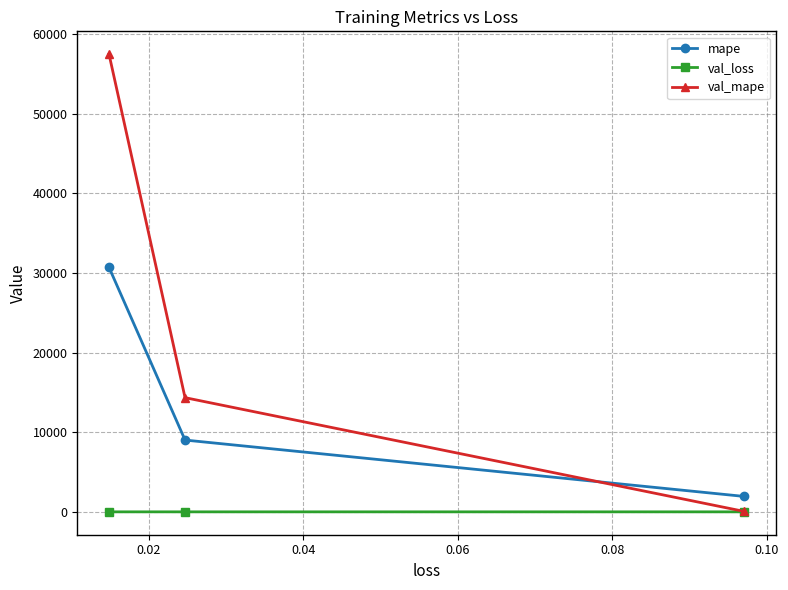

What is the difference between the second highest and minimum values in the mape series?

7080.5